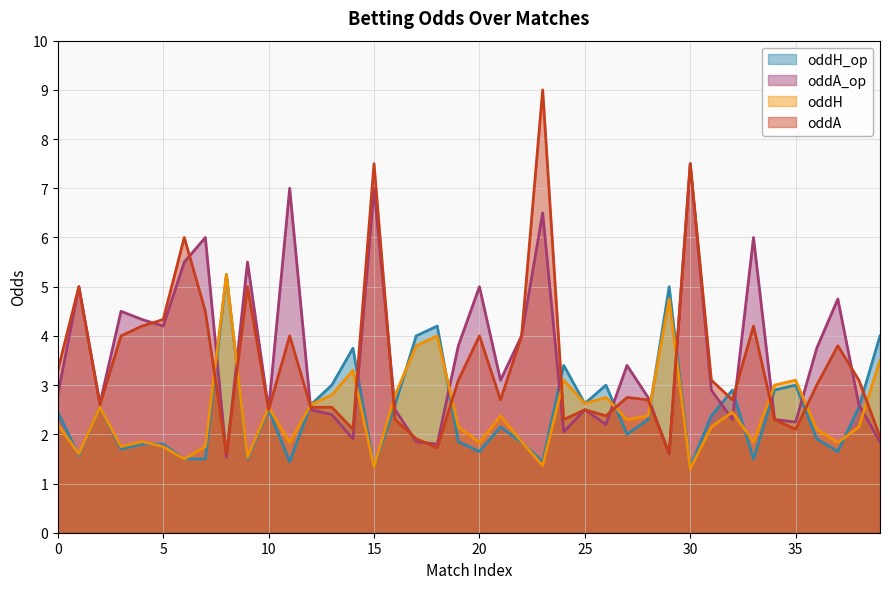

What value does the oddH series have at 32?

2.5